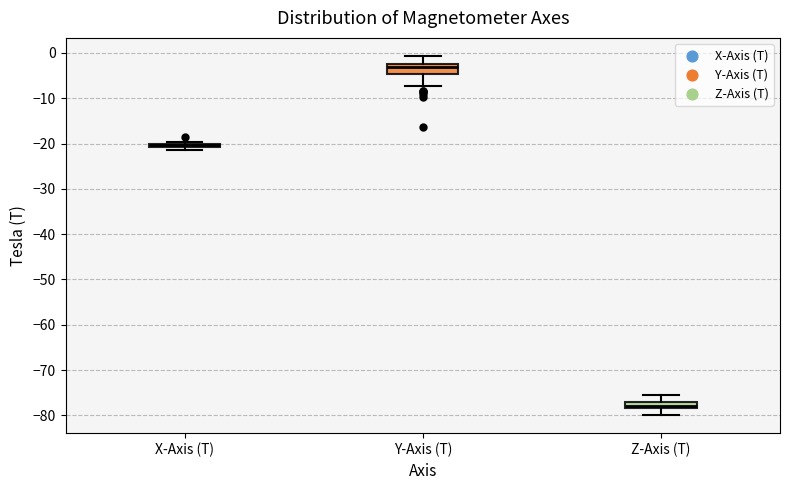

Where is the upper edge of the box for X-Axis (T) on the y-axis? The values are not printed on the chart, so give them approximately, as read against the axis.

-20